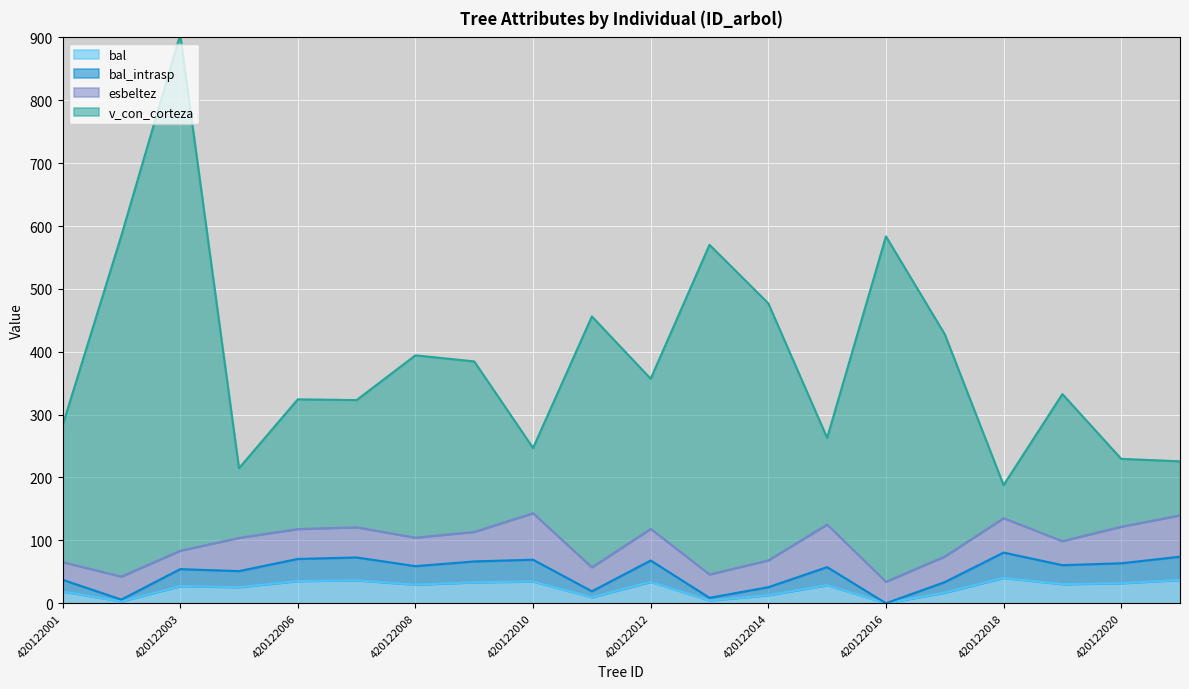

True or false: bal_intrasp has a value of 68.0 at 420122012.

True